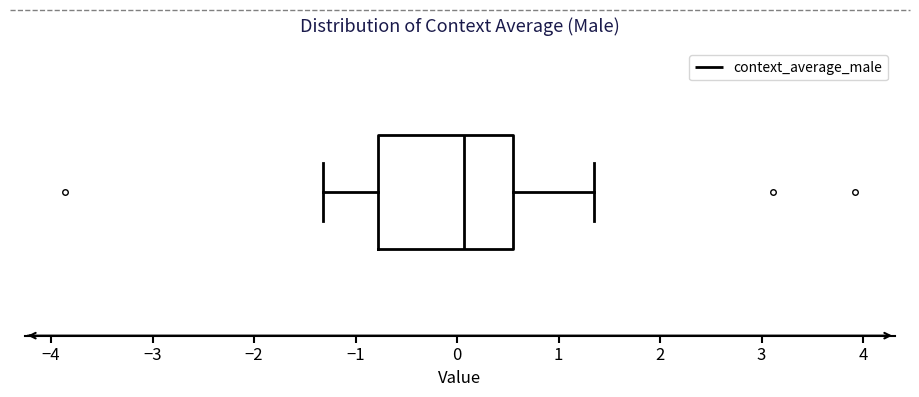

Read this box plot against the x-axis: the position of the median line, the range covered by the box, and the ends of both whiskers. The values are not printed on the chart, so give them approximately, as read against the axis.

median 0.1, box -0.8 to 0.5, whiskers -1.3 to 1.3